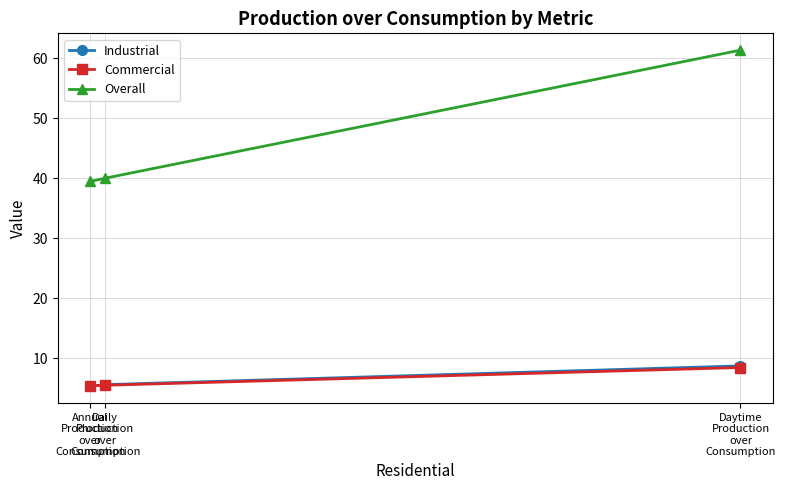

What is the value of the Industrial point at the 1st from the left?

5.4